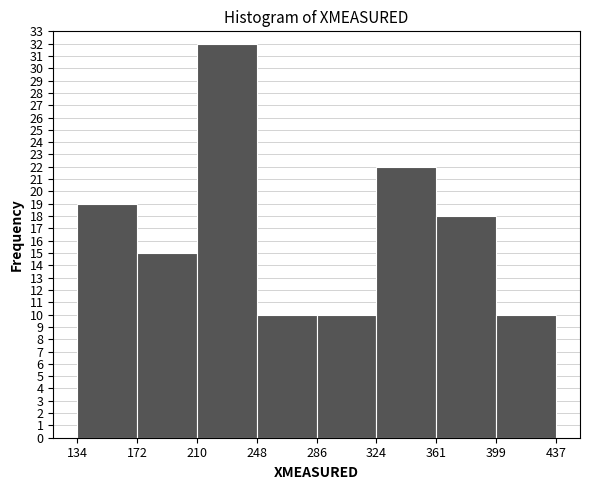

How tall is the bar that spans 210 to 248 on the x-axis? The values are not printed on the chart, so give them approximately, as read against the axis.

32